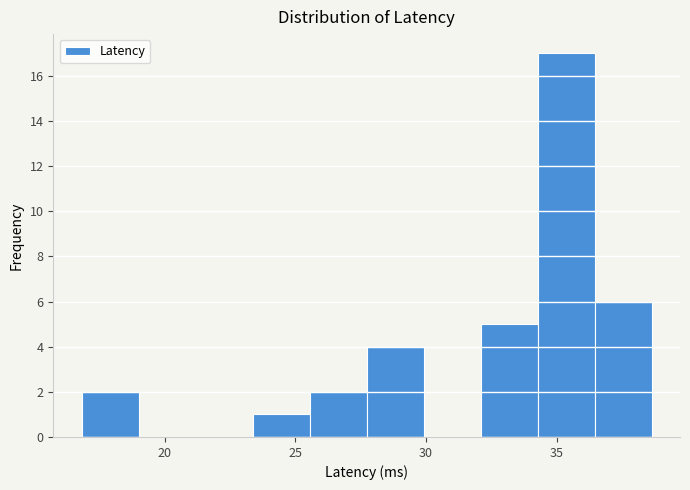

Reading left to right, list every bar in this chart as the range it spans on the x-axis followed by its height. Neither the bar edges nor the heights are printed on the chart, so give them approximately, as read against the axes.

17.0 to 19.0: 2
19.0 to 21.0: 0
21.0 to 23.5: 0
23.5 to 25.5: 1
25.5 to 27.5: 2
27.5 to 30.0: 4
30.0 to 32.0: 0
32.0 to 34.5: 5
34.5 to 36.5: 17
36.5 to 38.5: 6